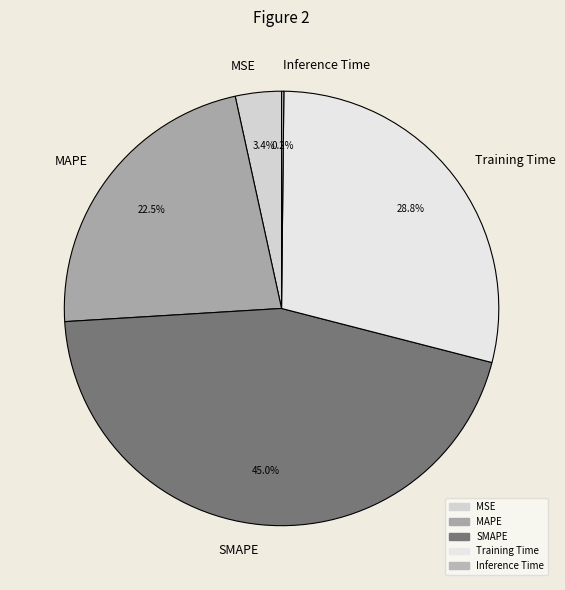

Is there a majority slice in this chart?

No